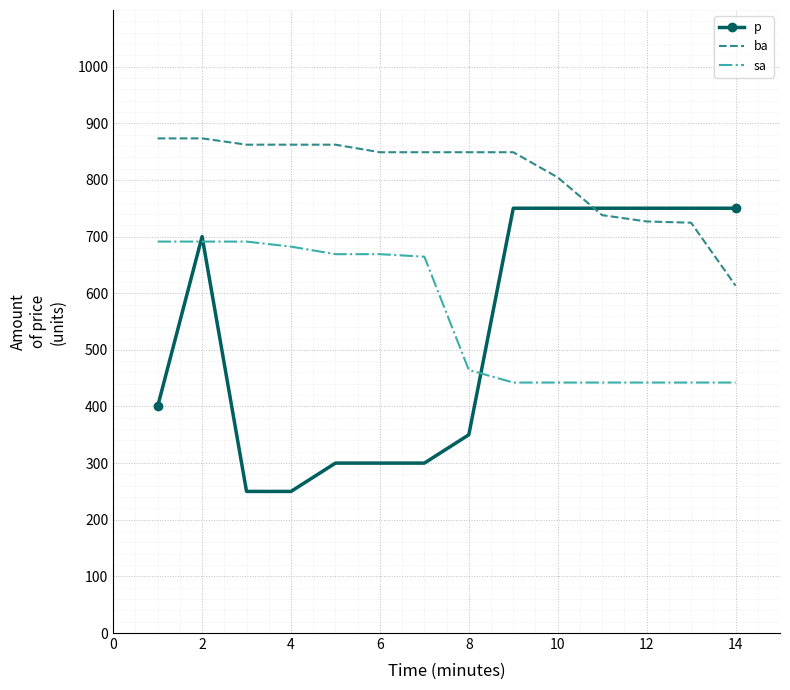

List the series in order of their peak value, lowest first.

sa, p, ba